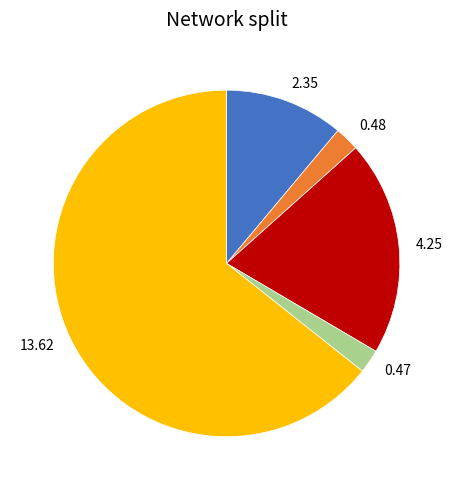

Does any single category account for the majority?

Yes